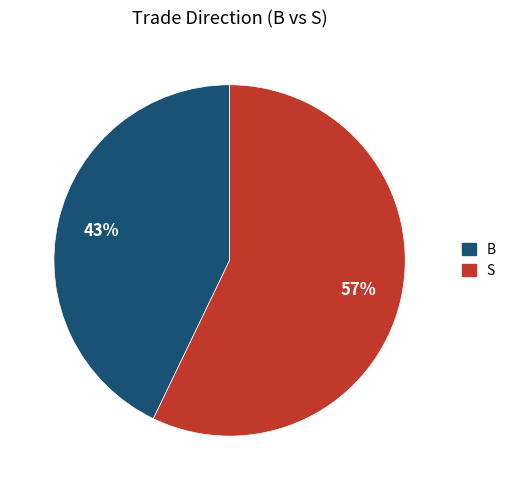

To the nearest percent, what is the average slice percentage?

50%